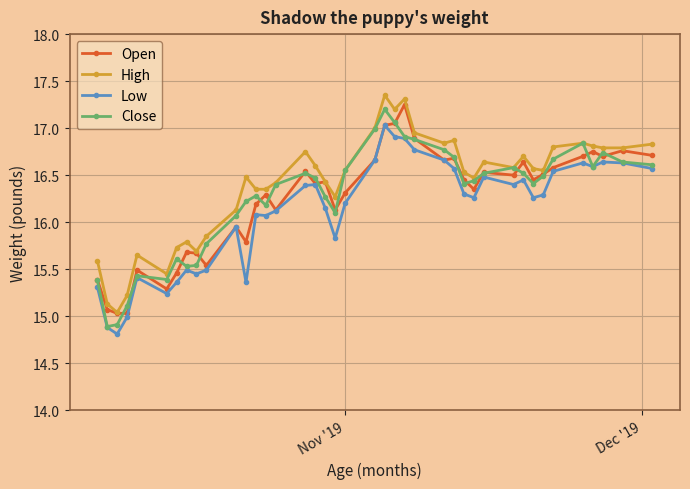

True or false: High has more than 2 interior local peaks.

True